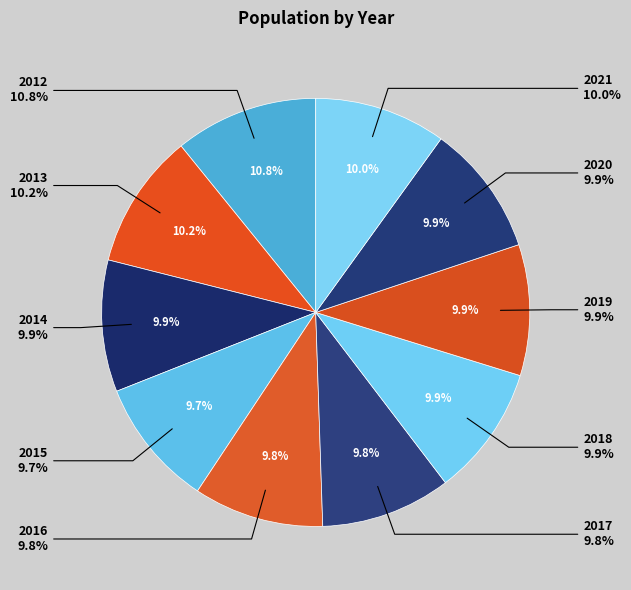

What percentage is the 2013 slice, to the nearest percent?

10%